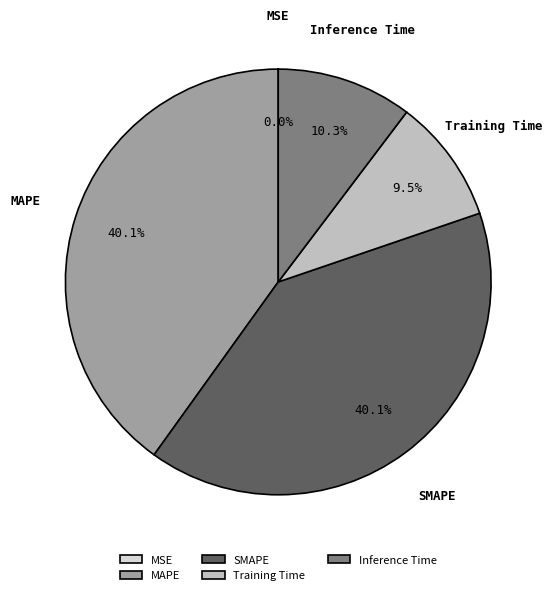

Which has a higher value, Training Time or MAPE?

MAPE